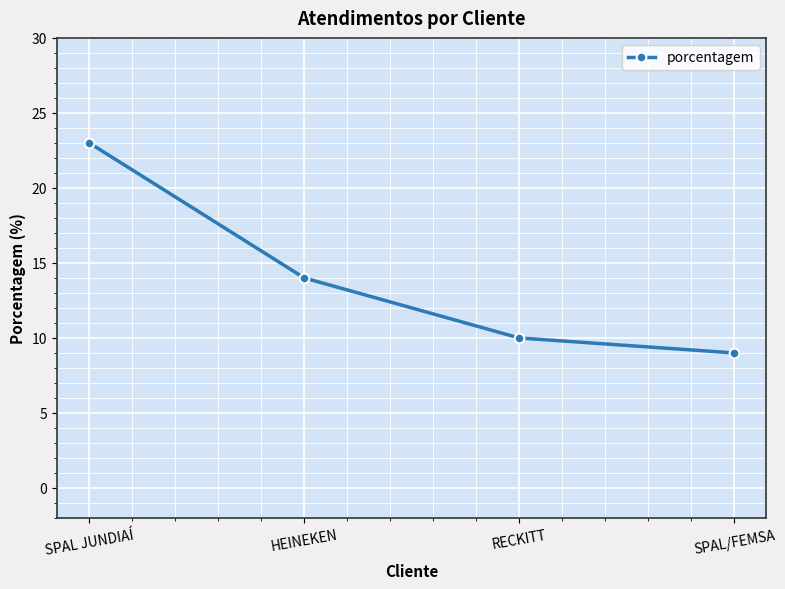

Approximately how many times larger is the value at RECKITT compared to SPAL JUNDIAÍ?

0.4